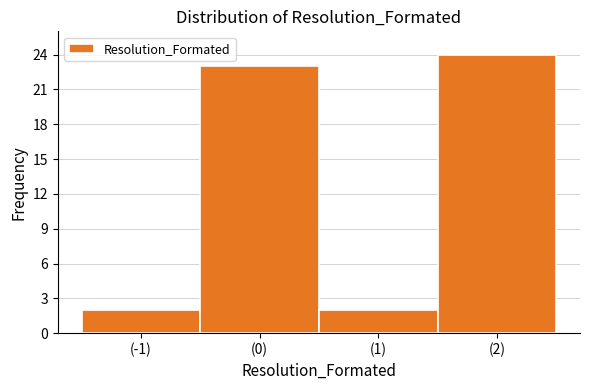

Reading left to right, transcribe this chart: for each bar, give the range it covers on the x-axis and its height. The values are not printed on the chart, so give them approximately, as read against the axis.

-1.5 to -0.5: 2
-0.5 to 0.5: 23
0.5 to 1.5: 2
1.5 to 2.5: 24